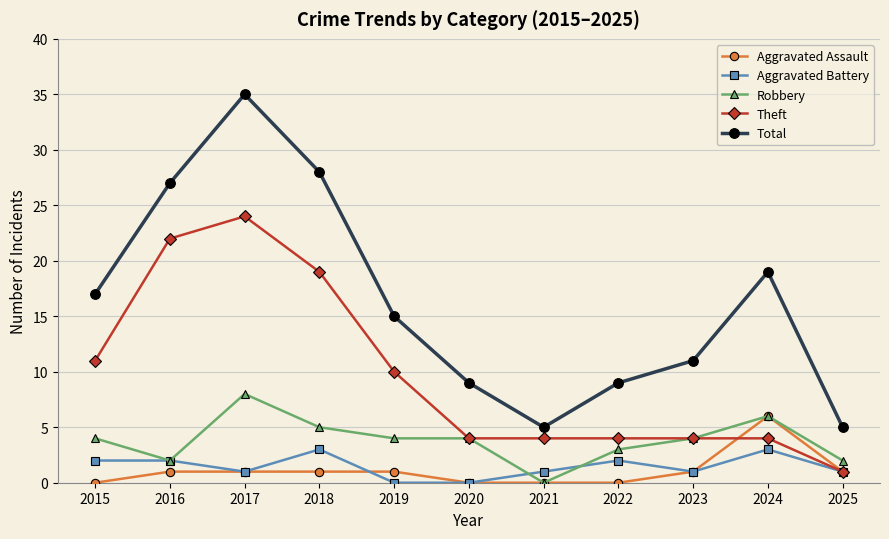

True or false: Total has more than 0 points higher than both neighbors.

True